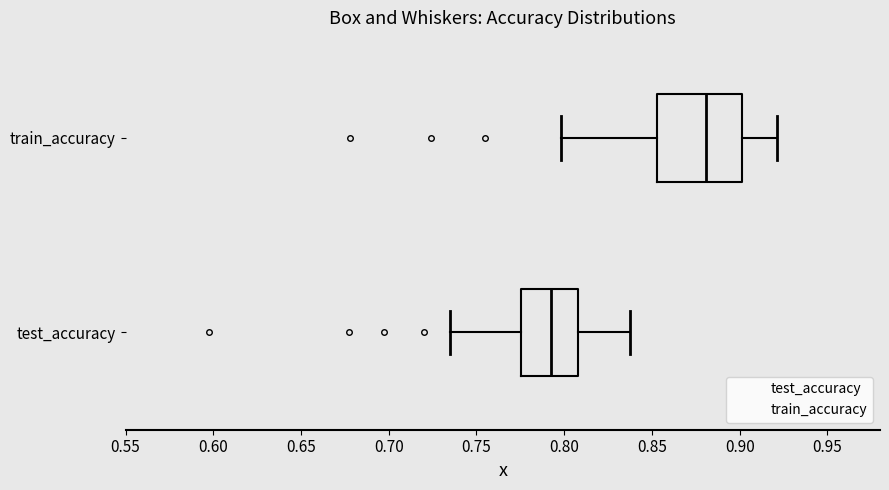

Reading bottom to top, transcribe this box plot: for each box, give where its median line is, the range the box spans, and where its two whiskers end, as read against the x-axis. The values are not printed on the chart, so give them approximately, as read against the axis.

test_accuracy: median 0.790, box 0.775 to 0.810, whiskers 0.735 to 0.840
train_accuracy: median 0.880, box 0.855 to 0.900, whiskers 0.800 to 0.920